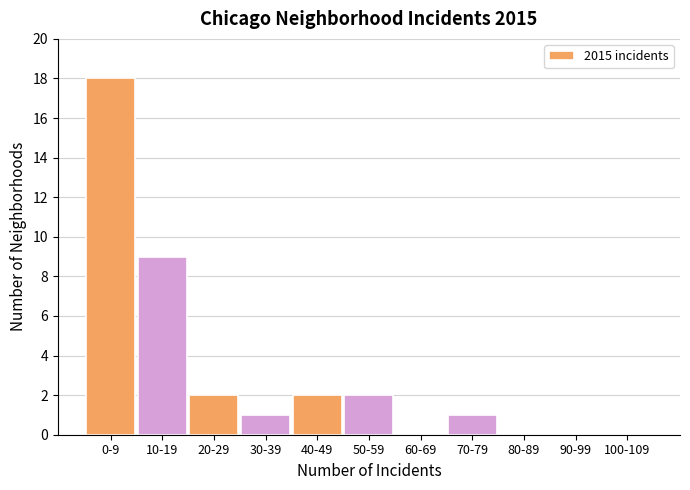

Reading right to left, list all the values displayed in this chart.

100-109=0	90-99=0	80-89=0	70-79=1	60-69=0	50-59=2	40-49=2	30-39=1	20-29=2	10-19=9	0-9=18